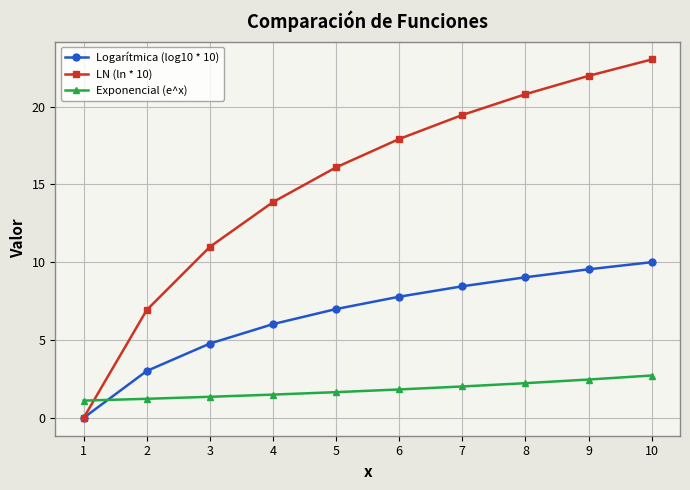

Reading left to right, list all the values displayed in this chart.

Logarítmica (log10 * 10): 1=0.0	2=3.0	3=4.8	4=6.0	5=7.0	6=7.8	7=8.5	8=9.0	9=9.5	10=10.0
LN (ln * 10): 1=0.0	2=6.9	3=11.0	4=13.9	5=16.1	6=17.9	7=19.5	8=20.8	9=22.0	10=23.0
Exponencial (e^x): 1=1.1	2=1.2	3=1.3	4=1.5	5=1.6	6=1.8	7=2.0	8=2.2	9=2.5	10=2.7